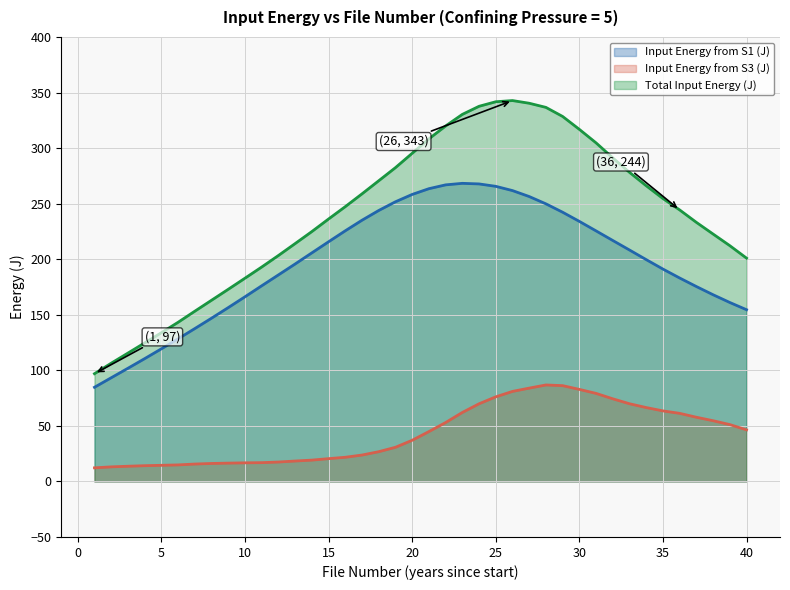

What is the maximum value shown in the chart?

342.8